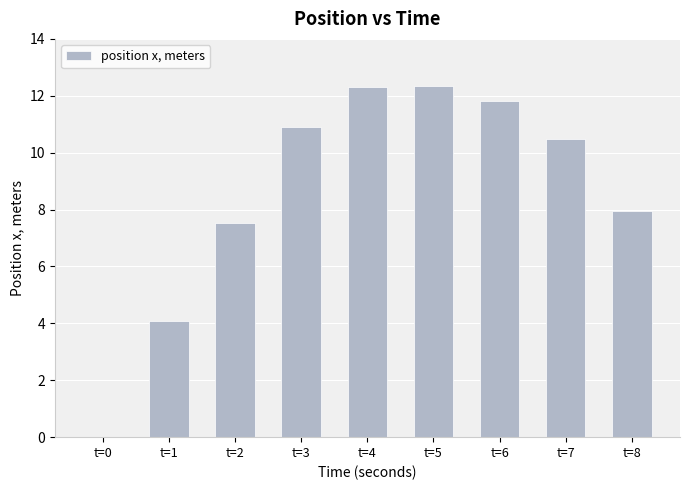

What is the sum of the values at t=3 and t=5?

23.3